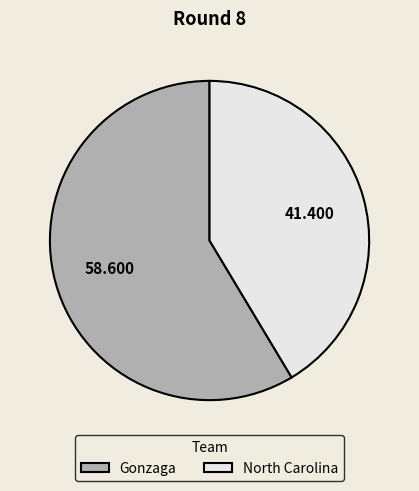

How many slices are in this pie chart?

2